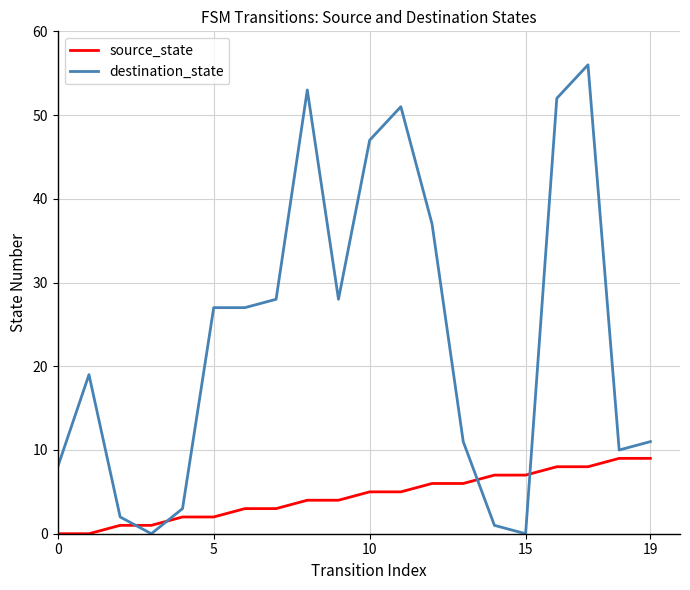

What are all the series names shown in the legend?

source_state, destination_state